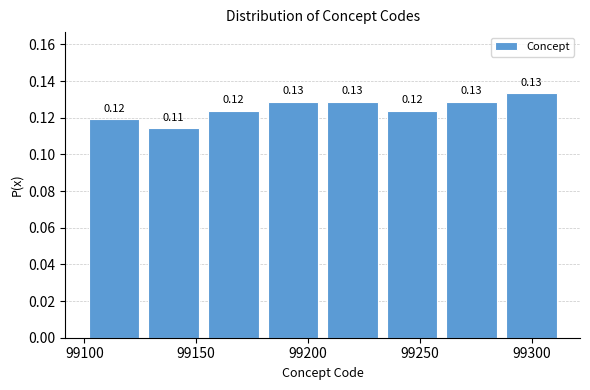

Which range on the x-axis has the tallest bar?

99285 to 99315